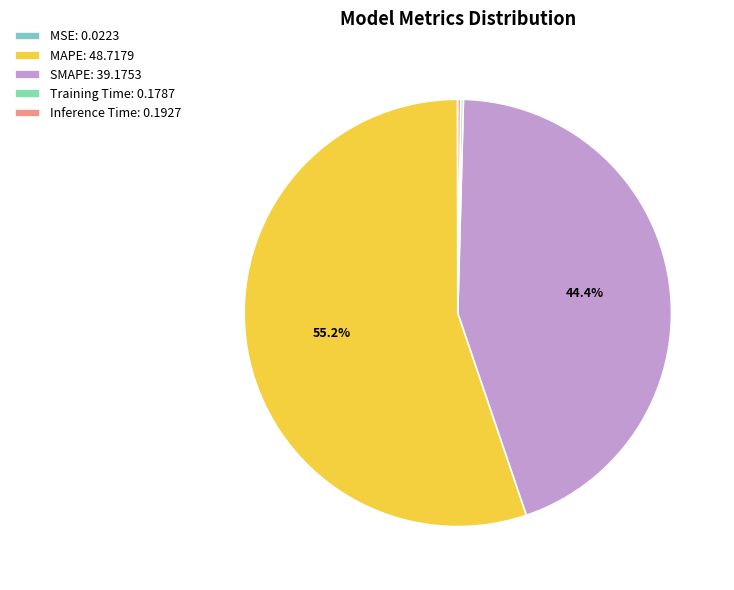

Which has a higher value, MSE or Training Time?

Training Time